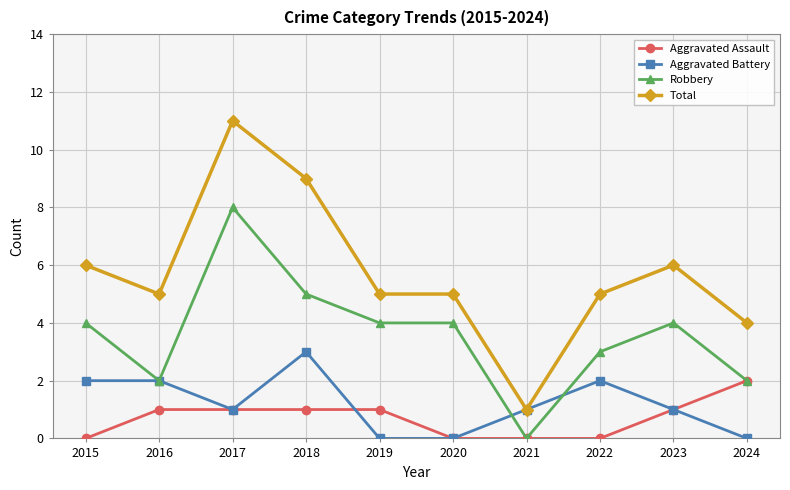

How many categories are shown in the chart?

10